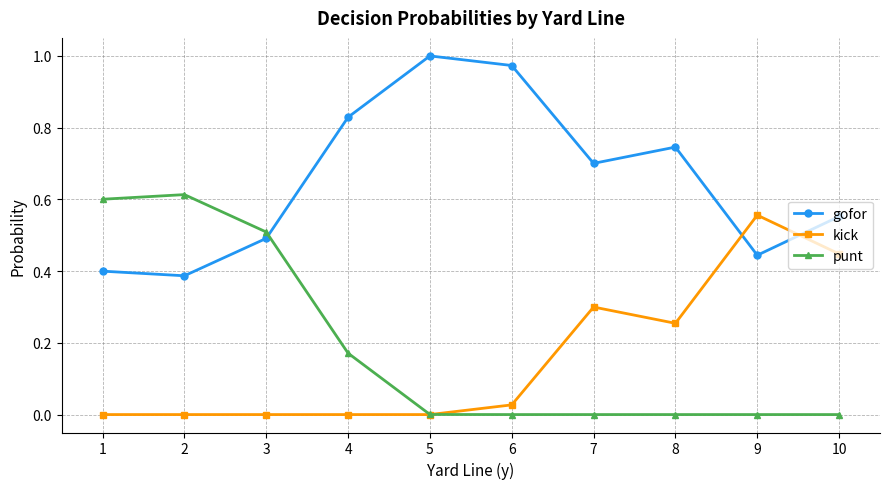

Which series has the largest total across all categories?

gofor